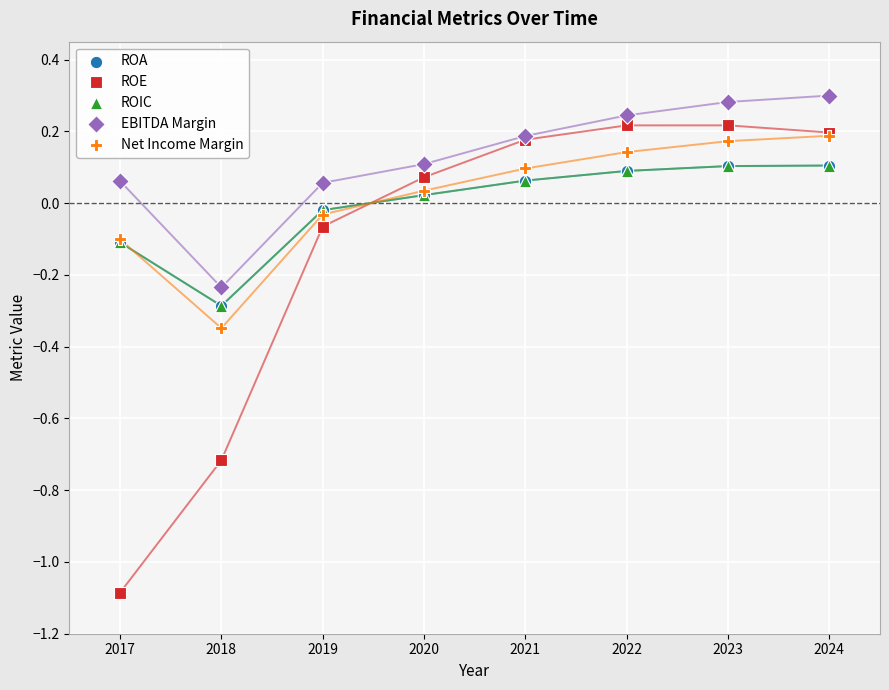

Which series contains the lowest Y value?

ROE